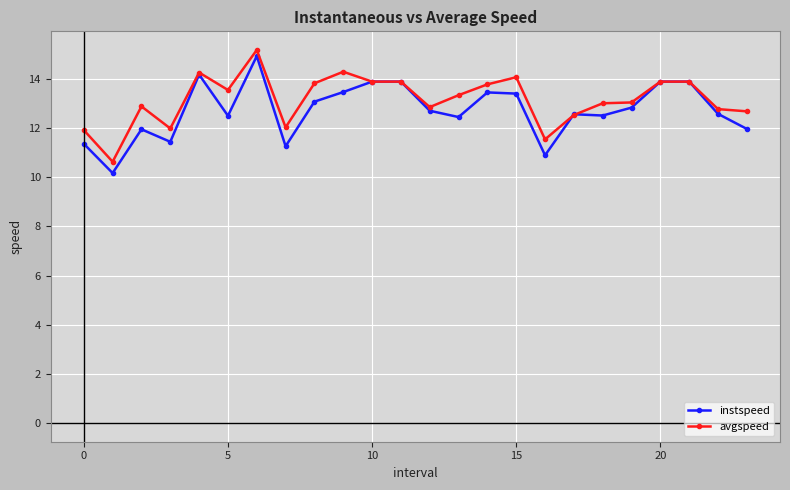

True or false: instspeed has more than 0 interior local peaks.

True